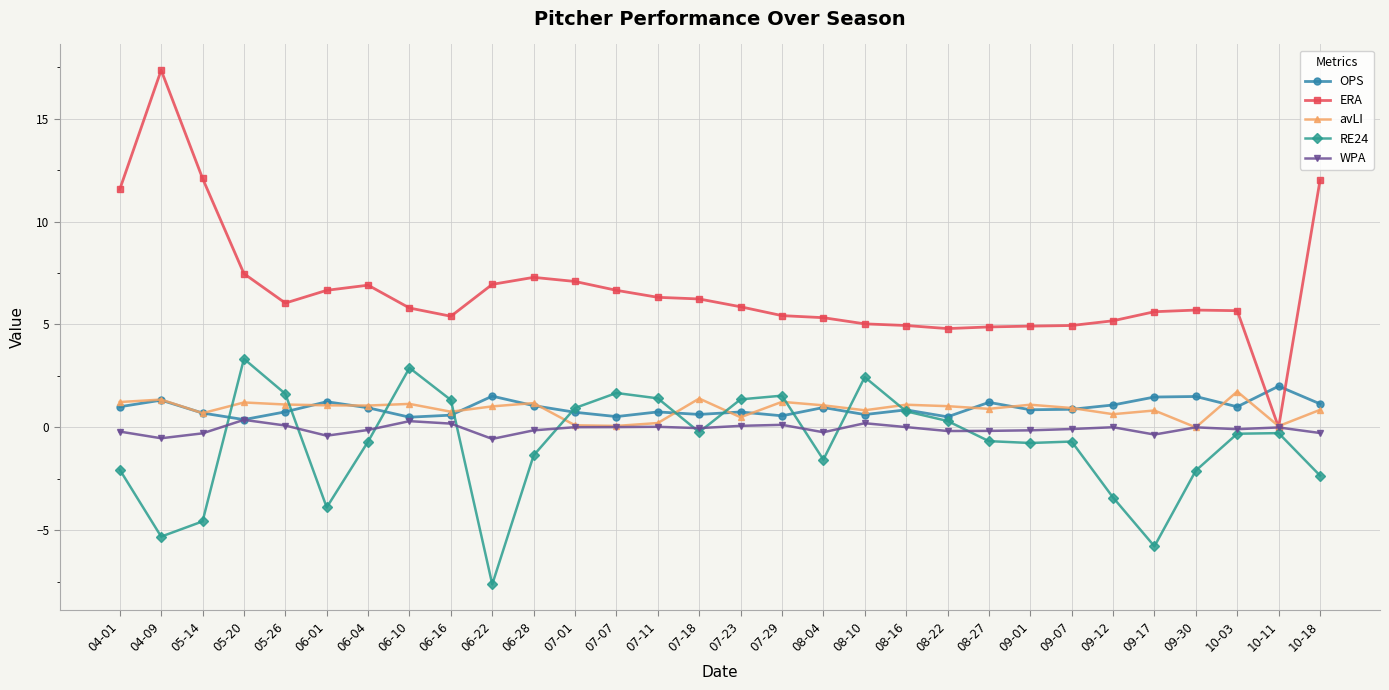

True or false: RE24 has more than 1 interior local peaks.

True